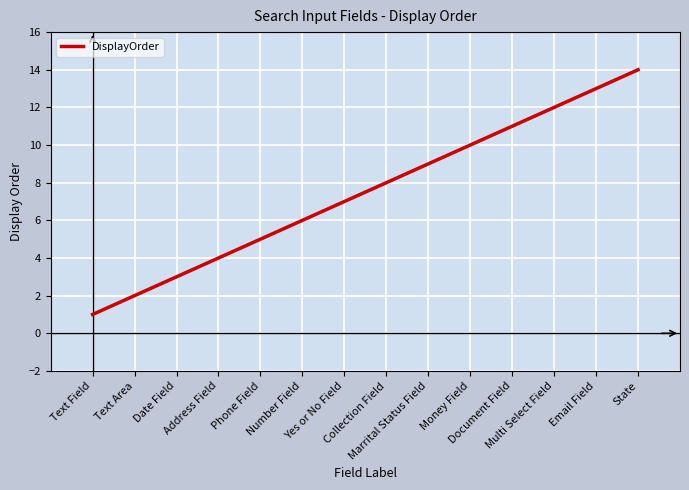

Reading left to right, list all the values displayed in this chart.

1	2	3	4	5	6	7	8	9	10	11	12	13	14